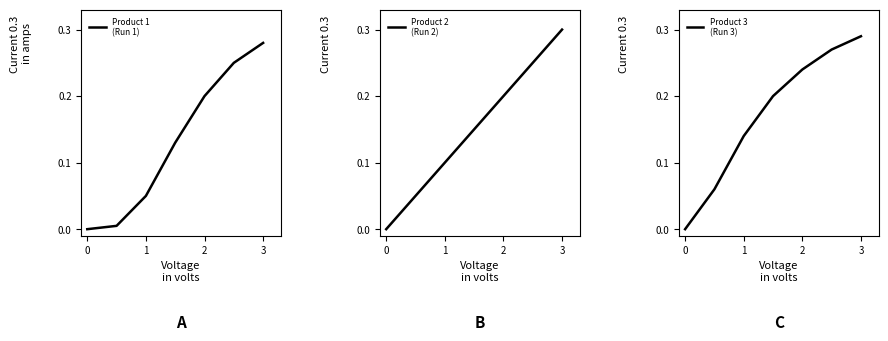

True or false: Product 3
(Run 3) has a value of -0.1 at 0.

False